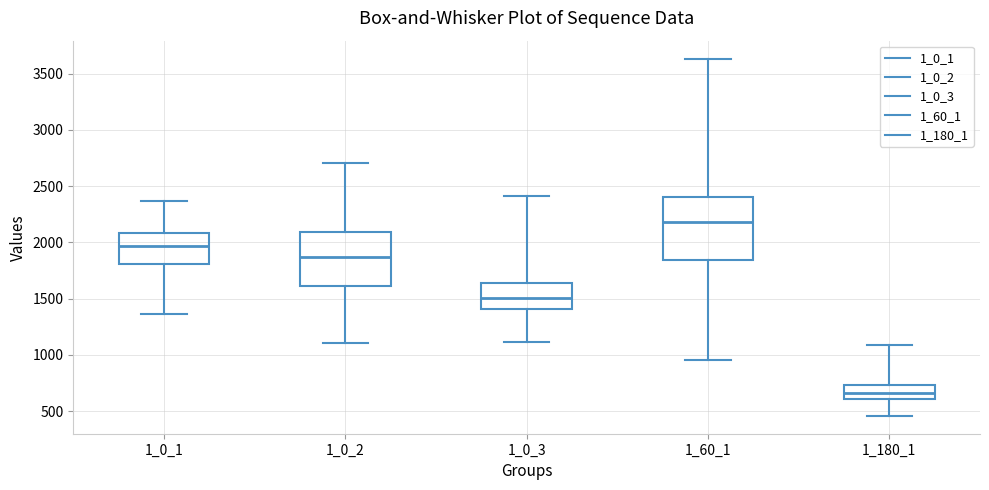

Which box is the tallest, from its lower edge to its upper edge?

1_60_1